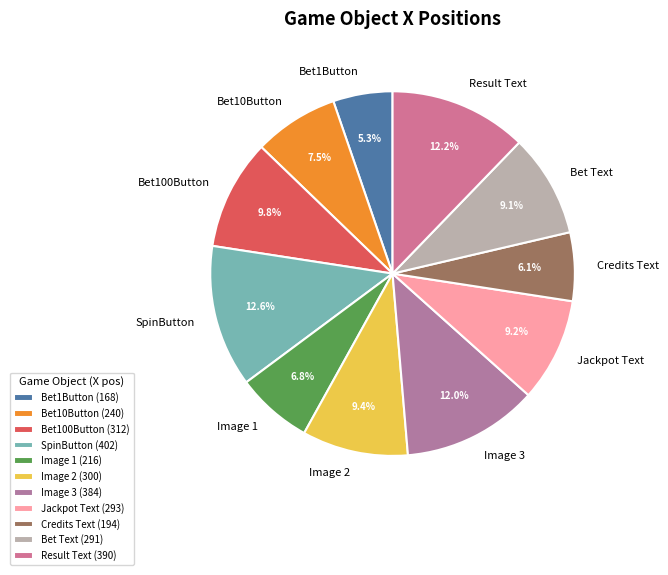

To the nearest percent, what is the average slice percentage?

9%